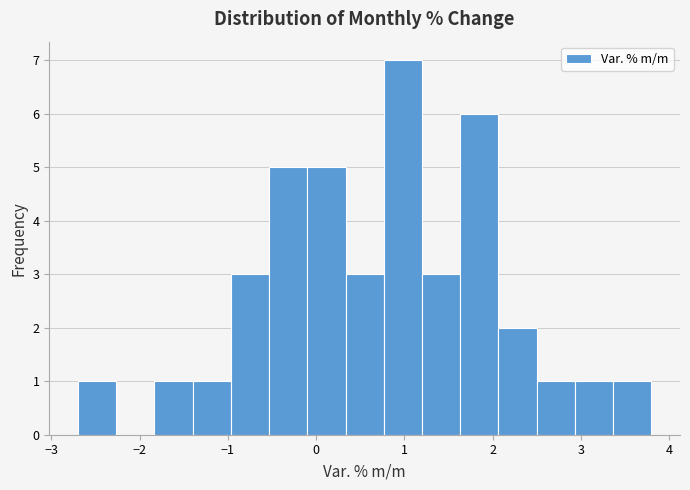

How tall is the bar that spans 2.5 to 2.9 on the x-axis? Neither the bar edges nor the heights are printed on the chart, so give them approximately, as read against the axes.

1